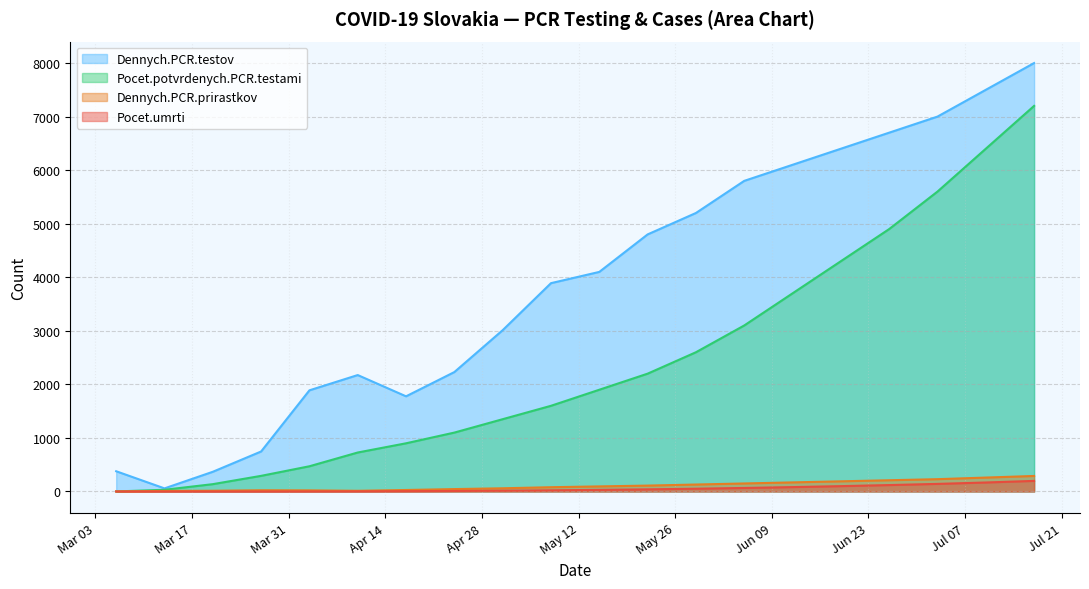

Reading right to left, list all the values displayed in this chart.

Dennych.PCR.testov: 2020-07-17=8000	2020-07-10=7500	2020-07-03=7000	2020-06-26=6700	2020-06-19=6400	2020-06-12=6100	2020-06-05=5800	2020-05-29=5200	2020-05-22=4800	2020-05-15=4100	2020-05-08=3890	2020-05-01=3012	2020-04-24=2230	2020-04-17=1777	2020-04-10=2174	2020-04-03=1889	2020-03-27=747	2020-03-20=368	2020-03-13=58	2020-03-06=378
Pocet.potvrdenych.PCR.testami: 2020-07-17=7200	2020-07-10=6400	2020-07-03=5600	2020-06-26=4900	2020-06-19=4300	2020-06-12=3700	2020-06-05=3100	2020-05-29=2600	2020-05-22=2200	2020-05-15=1900	2020-05-08=1600	2020-05-01=1350	2020-04-24=1100	2020-04-17=900	2020-04-10=728	2020-04-03=471	2020-03-27=292	2020-03-20=137	2020-03-13=32	2020-03-06=1
Dennych.PCR.prirastkov: 2020-07-17=290	2020-07-10=260	2020-07-03=230	2020-06-26=210	2020-06-19=190	2020-06-12=170	2020-06-05=150	2020-05-29=130	2020-05-22=110	2020-05-15=95	2020-05-08=80	2020-05-01=60	2020-04-24=45	2020-04-17=28	2020-04-10=13	2020-04-03=21	2020-03-27=23	2020-03-20=14	2020-03-13=11	2020-03-06=1
Pocet.umrti: 2020-07-17=198	2020-07-10=168	2020-07-03=142	2020-06-26=120	2020-06-19=100	2020-06-12=82	2020-06-05=66	2020-05-29=52	2020-05-22=40	2020-05-15=30	2020-05-08=22	2020-05-01=15	2020-04-24=10	2020-04-17=6	2020-04-10=2	2020-04-03=1	2020-03-27=0	2020-03-20=0	2020-03-13=0	2020-03-06=0